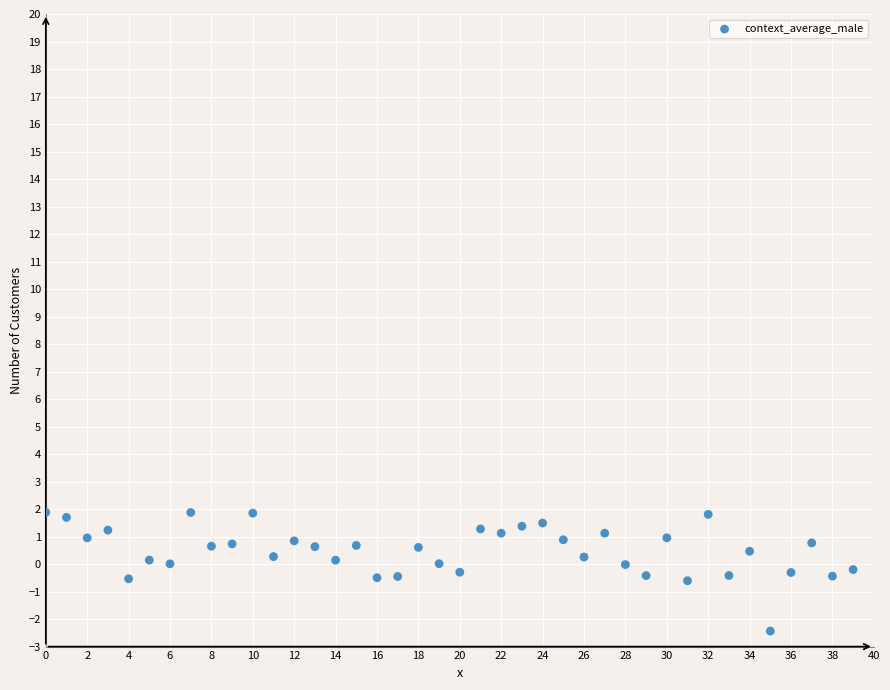

What is the range of Y values (max minus min)?

4.3